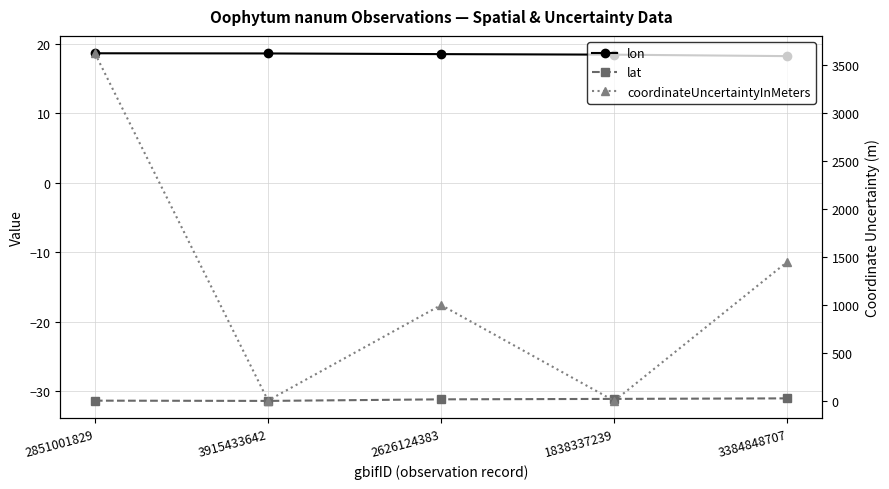

How many lines are shown in the chart?

3